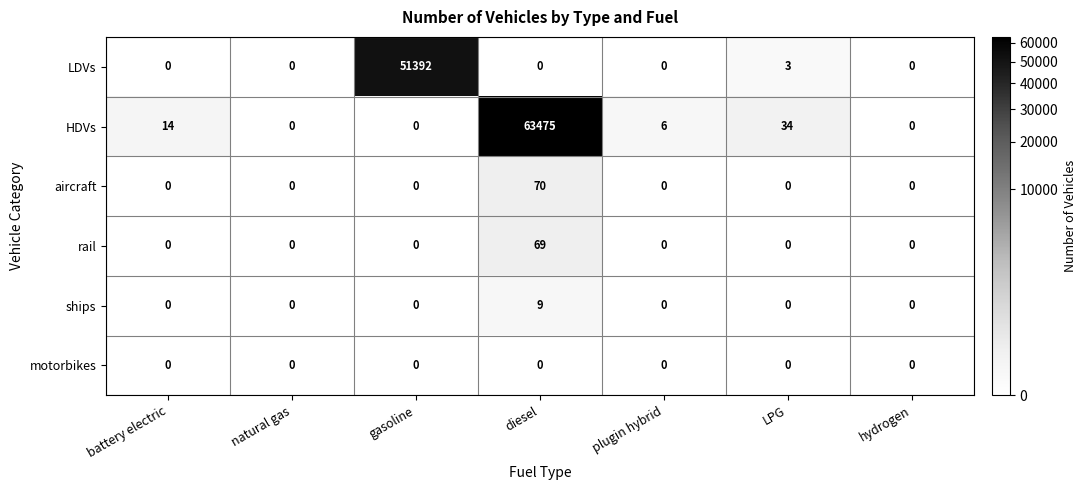

Rank the series by their maximum value, from lowest to highest.

motorbikes, ships, rail, aircraft, LDVs, HDVs